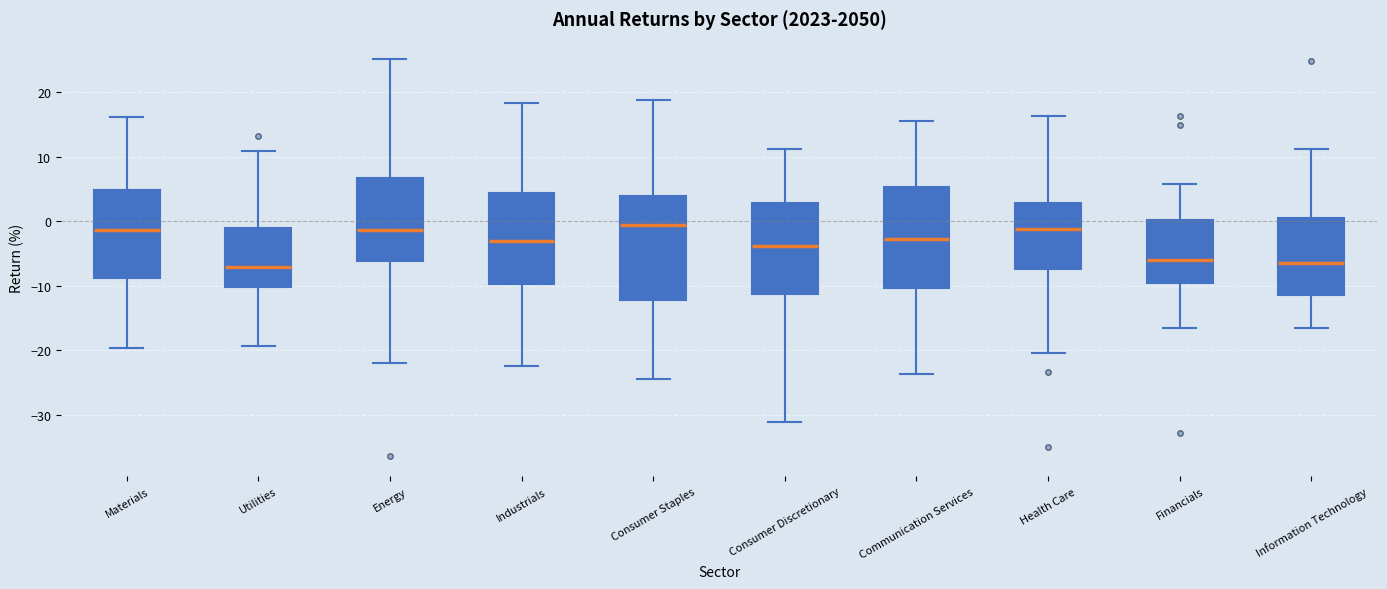

Where does the median line of the box for Health Care sit on the y-axis? The values are not printed on the chart, so give them approximately, as read against the axis.

-1